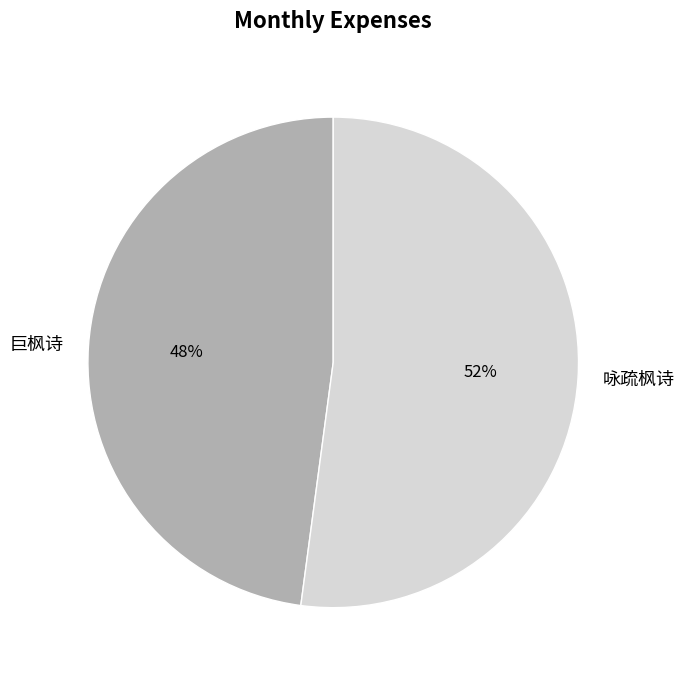

Which slice represents more than half of the pie?

咏疏枫诗